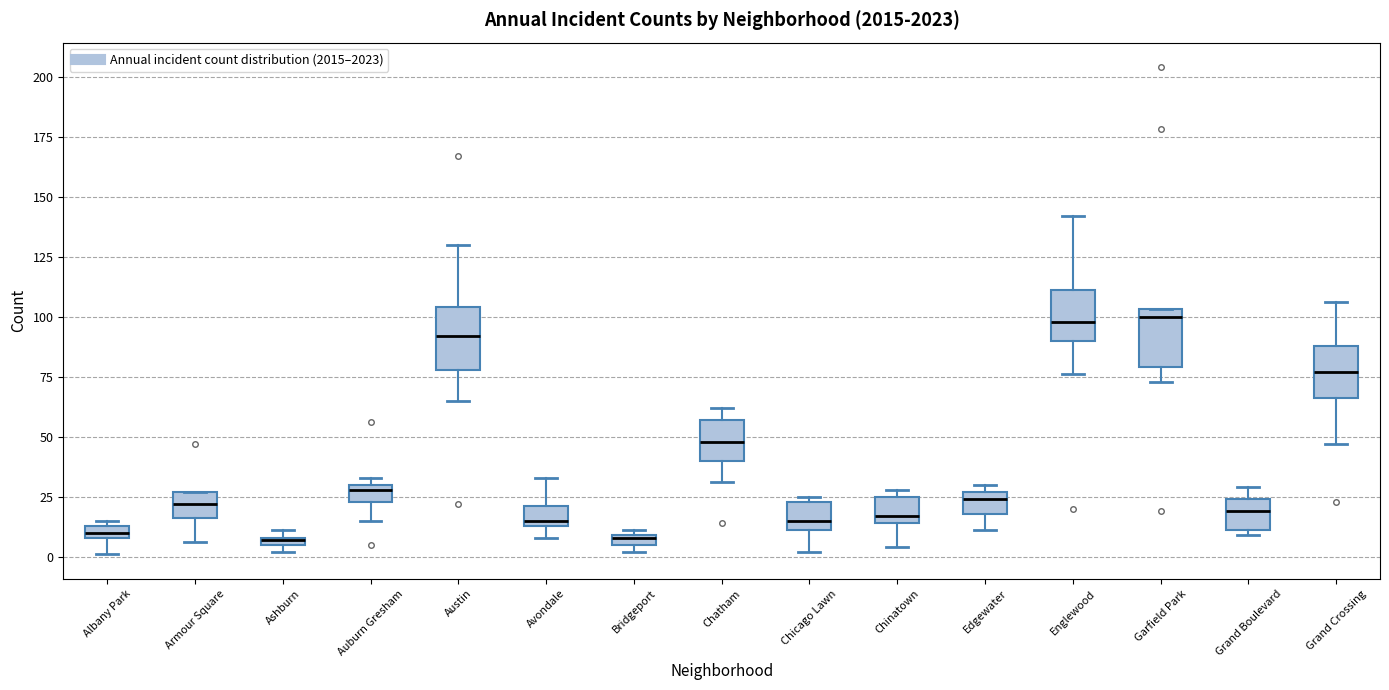

Where does the median line of the box for Chicago Lawn sit on the y-axis? The values are not printed on the chart, so give them approximately, as read against the axis.

15